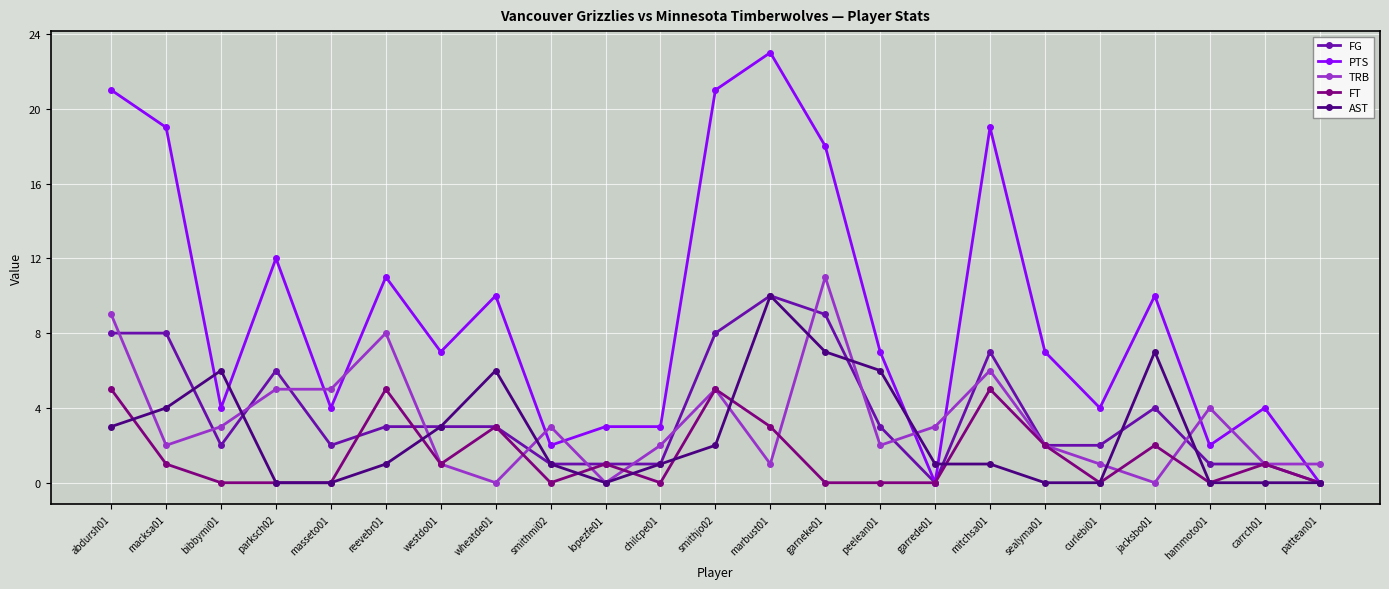

True or false: TRB and FG cross at least once.

True